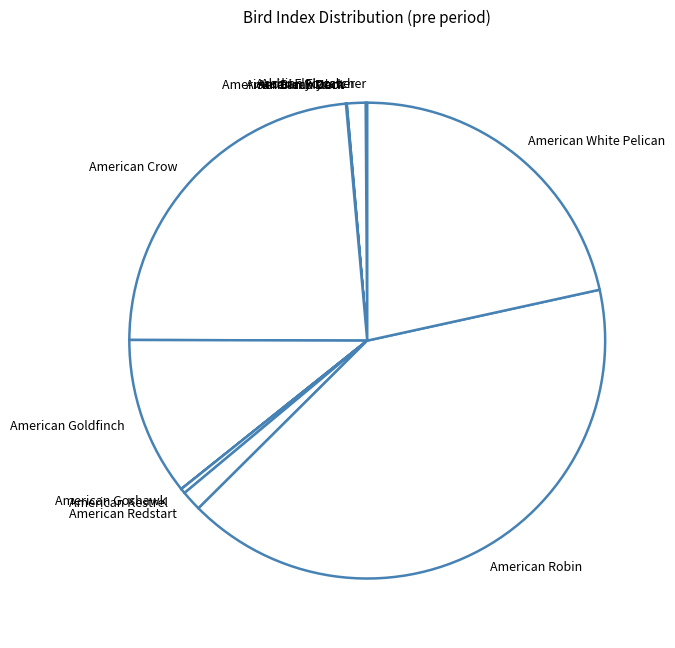

What is the largest slice in the pie chart?

American Robin